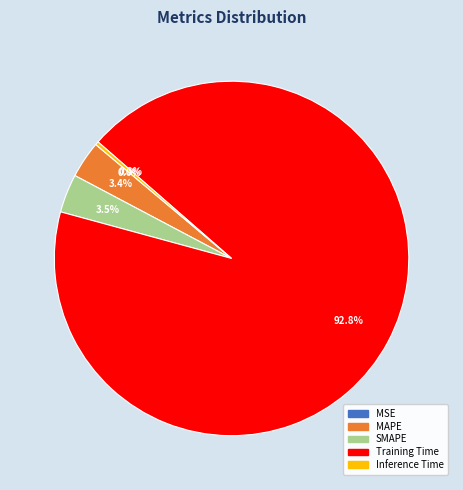

What percentage do Inference Time and SMAPE together represent?

3.8%